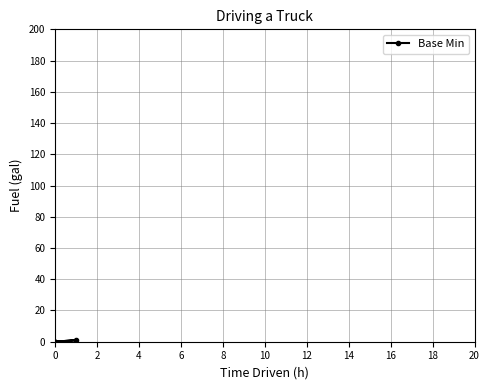

How many lines are shown in the chart?

1